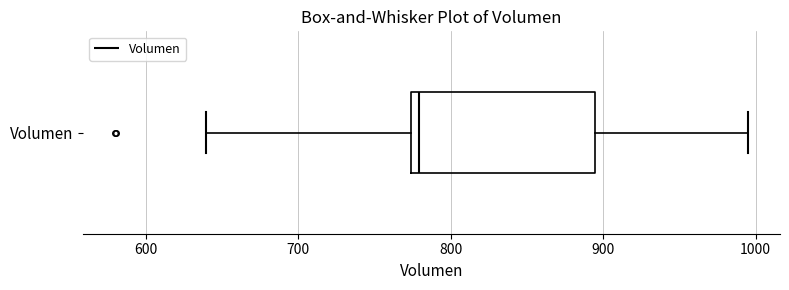

Transcribe this box plot: give where the median line is, the range the box spans, and where the two whiskers end, as read against the x-axis. The values are not printed on the chart, so give them approximately, as read against the axis.

median 780, box 770 to 890, whiskers 640 to 1000